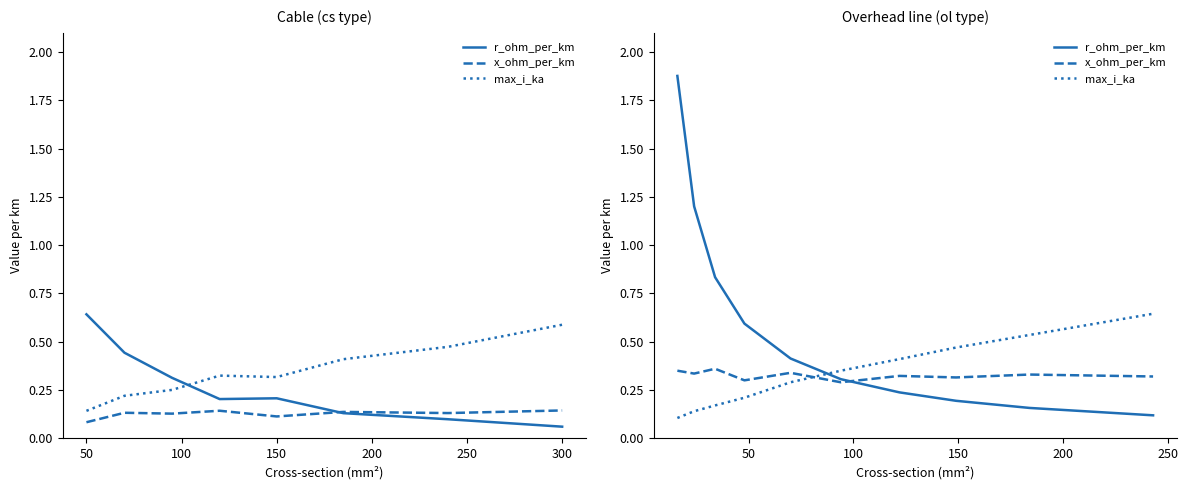

Read the max_i_ka value at 100.

0.2